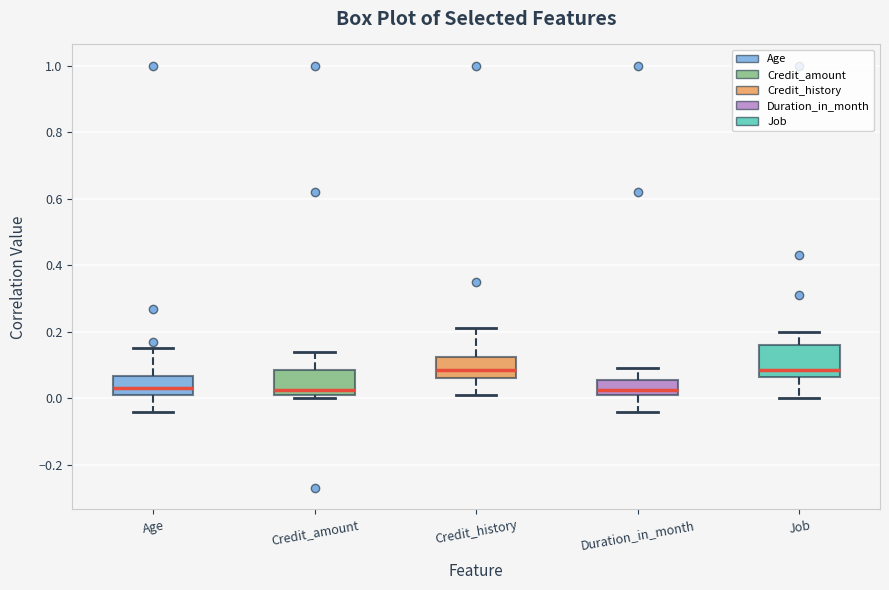

Reading left to right, transcribe this box plot: for each box, give where its median line is, the range the box spans, and where its two whiskers end, as read against the y-axis. The values are not printed on the chart, so give them approximately, as read against the axis.

Age: median 0.04, box 0.02 to 0.06, whiskers -0.04 to 0.16
Credit_amount: median 0.02 (just above the box's lower edge), box 0.02 to 0.08, whiskers 0.00 to 0.14
Credit_history: median 0.08, box 0.06 to 0.12, whiskers 0.02 to 0.22
Duration_in_month: median 0.02 (just above the box's lower edge), box 0.02 to 0.06, whiskers -0.04 to 0.10
Job: median 0.08, box 0.06 to 0.16, whiskers 0.00 to 0.20